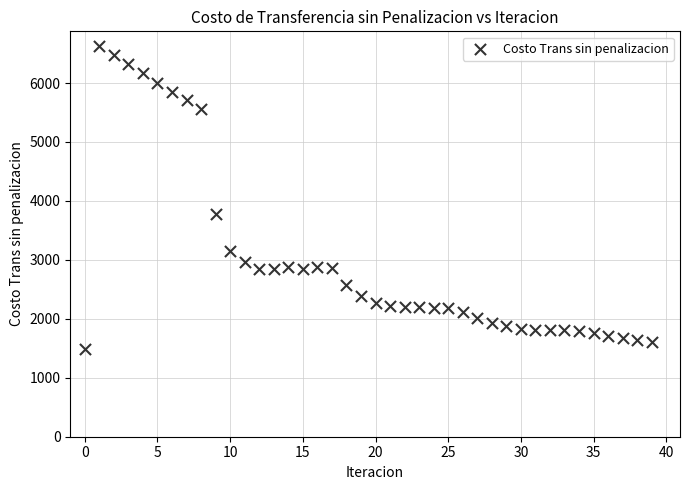

What is the range of Y values (max minus min)?

5124.2